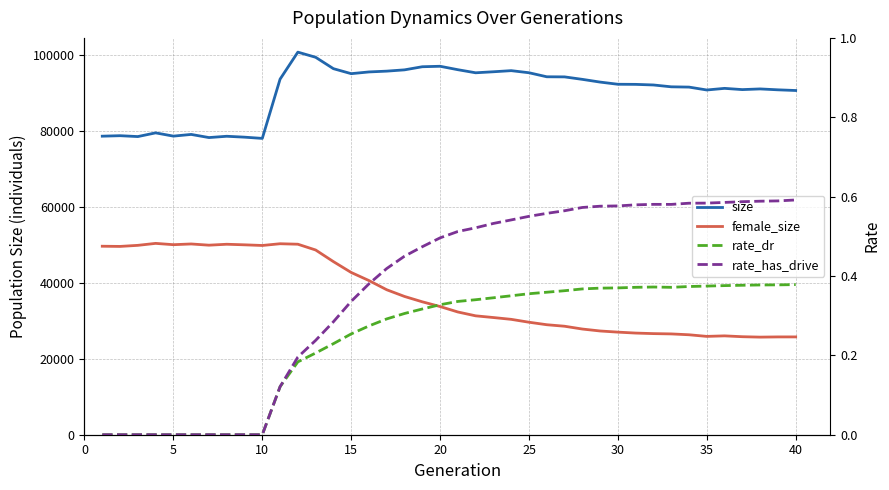

True or false: rate_dr and size intersect in this chart.

False